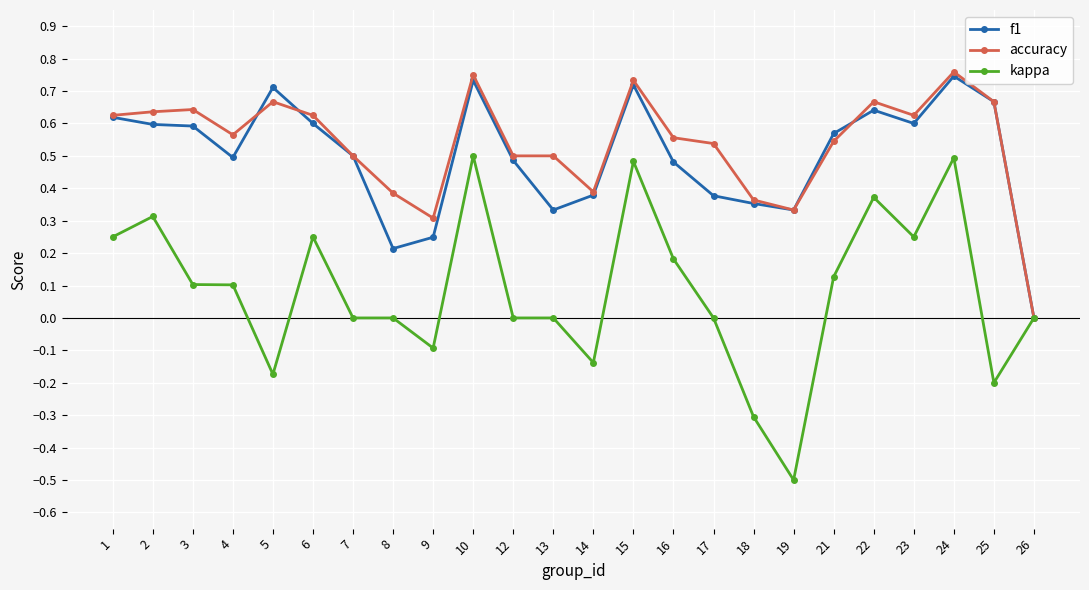

Is the value of kappa at 8 greater than the value of f1 at 4?

No